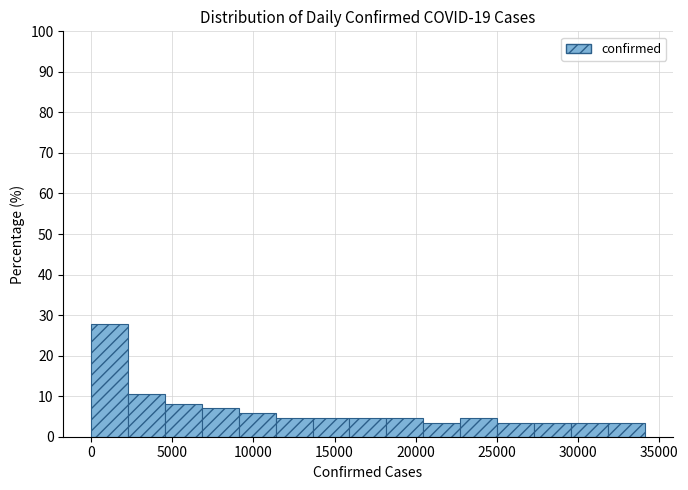

Reading left to right, transcribe this chart: for each bar, give the range it covers on the x-axis and its height. Neither the bar edges nor the heights are printed on the chart, so give them approximately, as read against the axes.

0 to 2500: 28
2500 to 4500: 10
4500 to 7000: 8
7000 to 9000: 7
9000 to 11500: 6
11500 to 13500: 5
13500 to 16000: 5
16000 to 18000: 5
18000 to 20500: 5
20500 to 22500: 3
22500 to 25000: 5
25000 to 27500: 3
27500 to 29500: 3
29500 to 32000: 3
32000 to 34000: 3